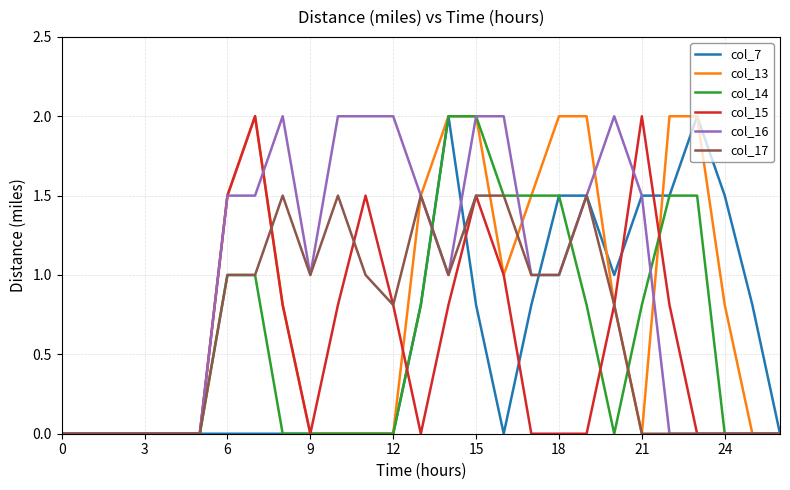

Which series has the largest total across all categories?

col_16